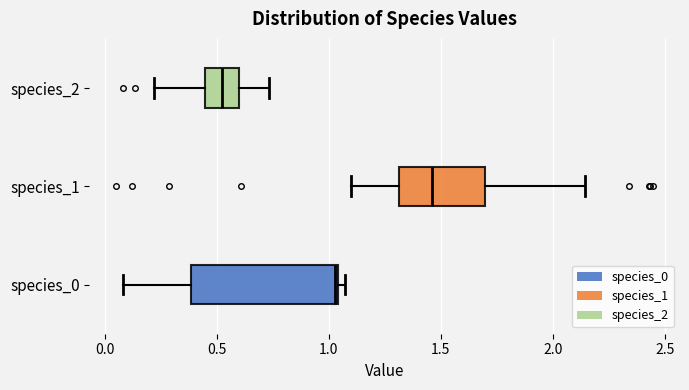

Reading bottom to top, read every box against the x-axis: the position of its median line, the range the box covers, and the ends of its whiskers. The values are not printed on the chart, so give them approximately, as read against the axis.

species_0: median 1.05 (just left of the box's right edge), box 0.40 to 1.05, whiskers 0.10 to 1.05 (just right of the box's right edge)
species_1: median 1.45, box 1.30 to 1.70, whiskers 1.10 to 2.15
species_2: median 0.50, box 0.45 to 0.60, whiskers 0.20 to 0.75